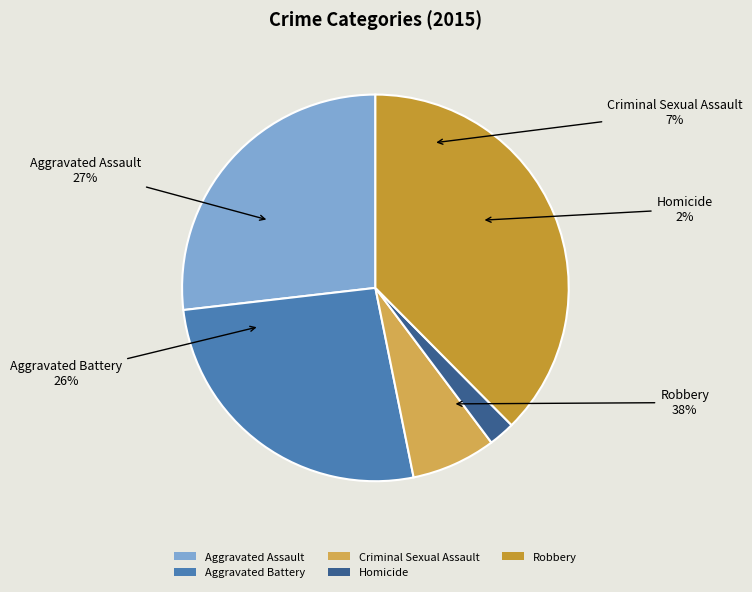

What is the ratio of the value at Aggravated Assault to the value at Aggravated Battery?

1.0